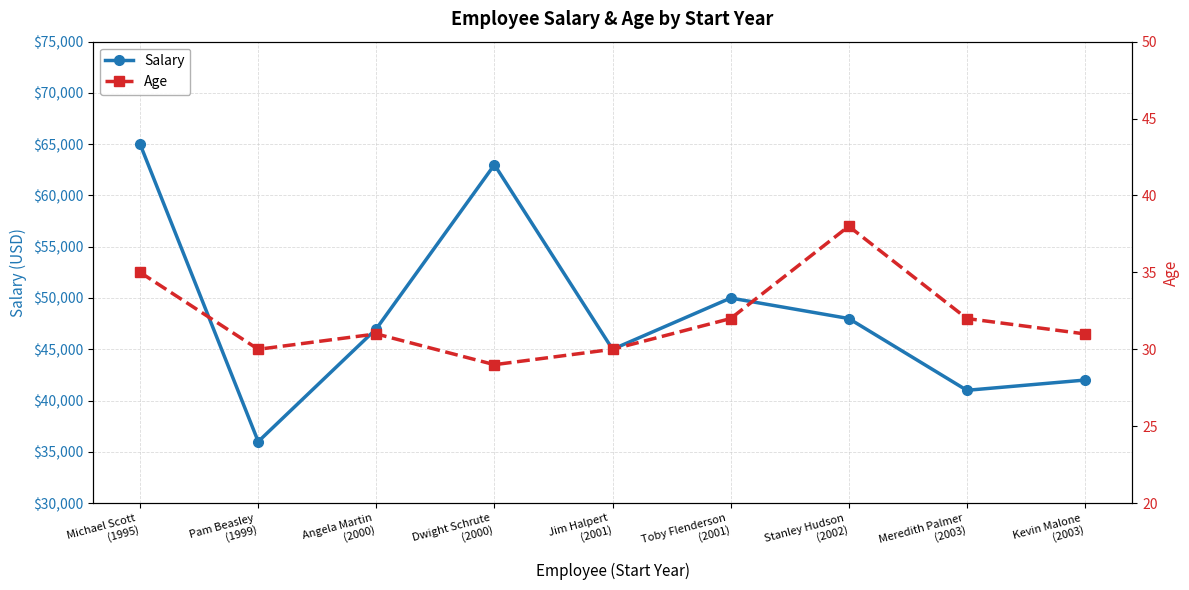

The Salary series shows 47000 at Angela Martin
(2000). True or false?

True